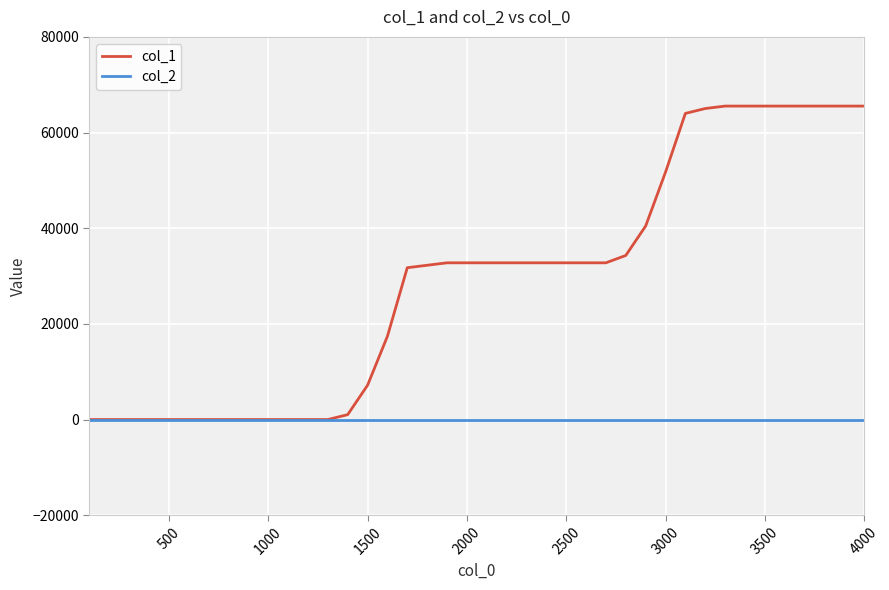

What is the difference between the maximum and minimum values in the col_1 series?

65536